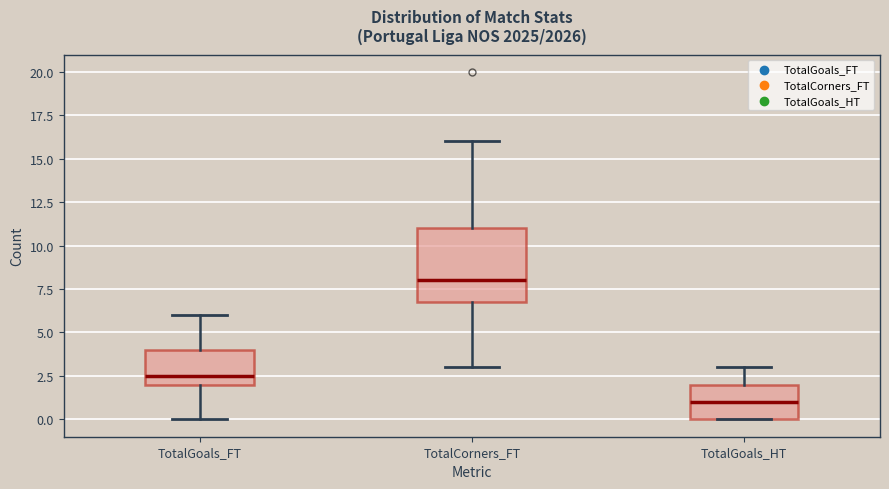

Reading left to right, read every box against the y-axis: the position of its median line, the range the box covers, and the ends of its whiskers. The values are not printed on the chart, so give them approximately, as read against the axis.

TotalGoals_FT: median 2.5, box 2.0 to 4.0, whiskers 0.0 to 6.0
TotalCorners_FT: median 8.0, box 7.0 to 11.0, whiskers 3.0 to 16.0
TotalGoals_HT: median 1.0, box 0.0 to 2.0, whiskers 0.0 to 3.0